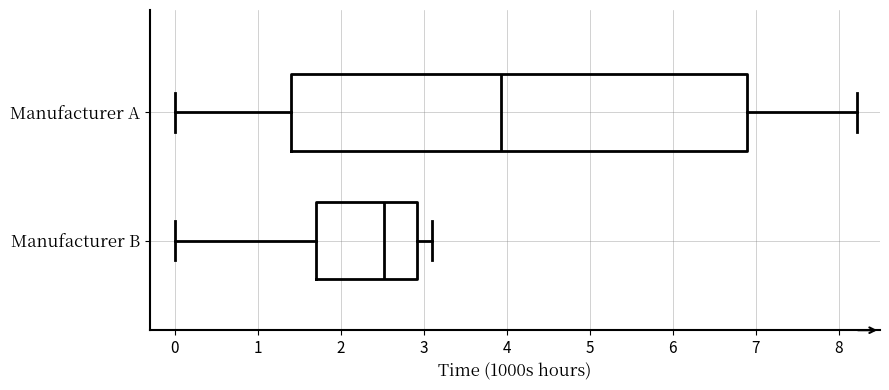

Reading bottom to top, transcribe this box plot: for each box, give where its median line is, the range the box spans, and where its two whiskers end, as read against the x-axis. The values are not printed on the chart, so give them approximately, as read against the axis.

Manufacturer B: median 2.5, box 1.7 to 2.9, whiskers 0.0 to 3.1
Manufacturer A: median 3.9, box 1.4 to 6.9, whiskers 0.0 to 8.2